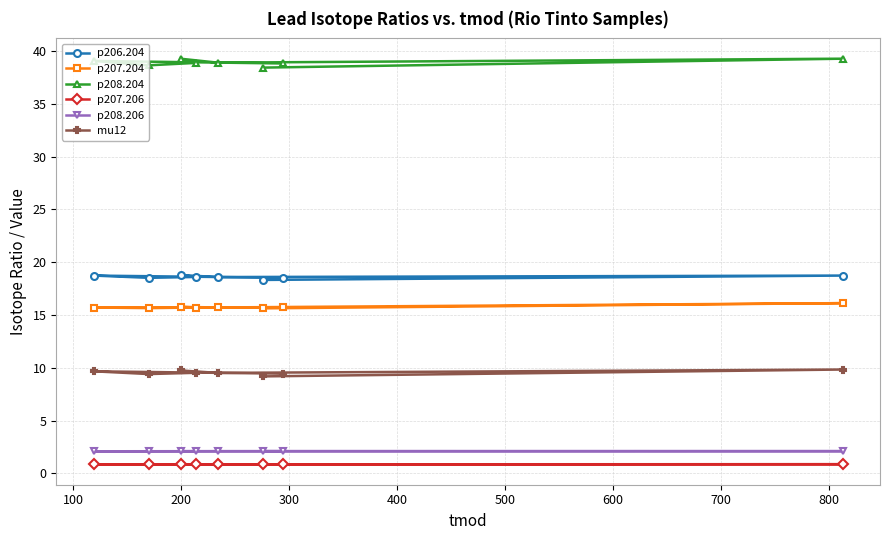

How many lines are shown in the chart?

6